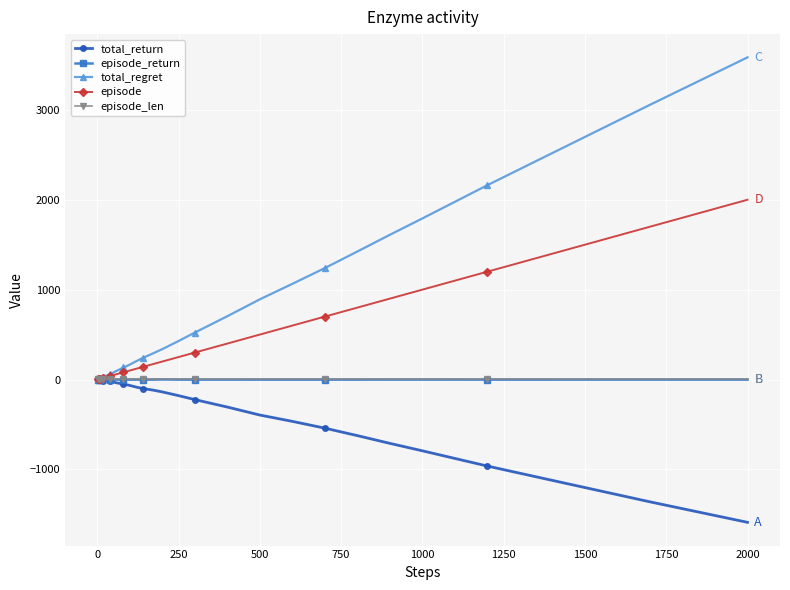

What is the value of the total_regret point at the 26th from the left?

288.0